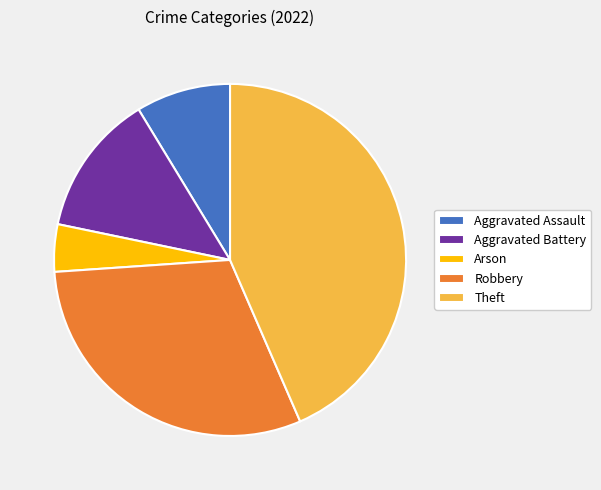

What is the smallest slice in the pie chart?

Arson